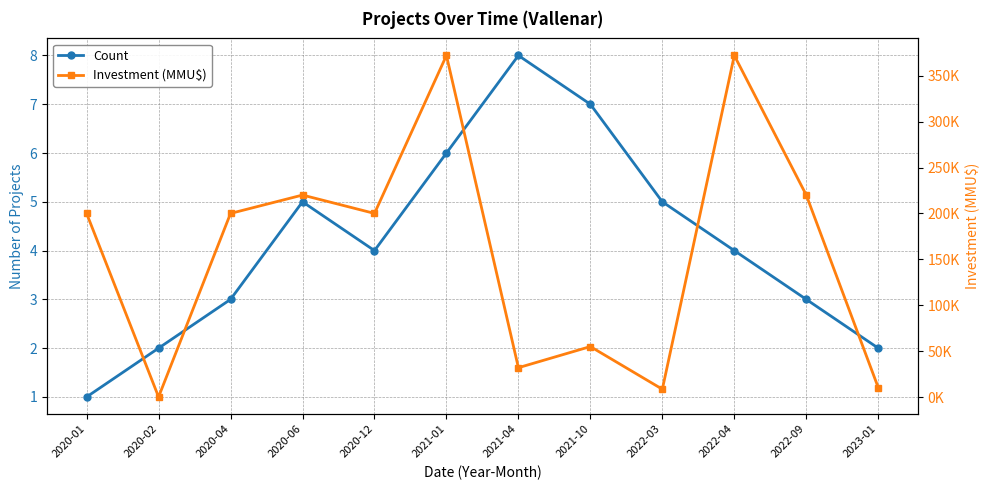

Where is the first local minimum for Count?

2020-12